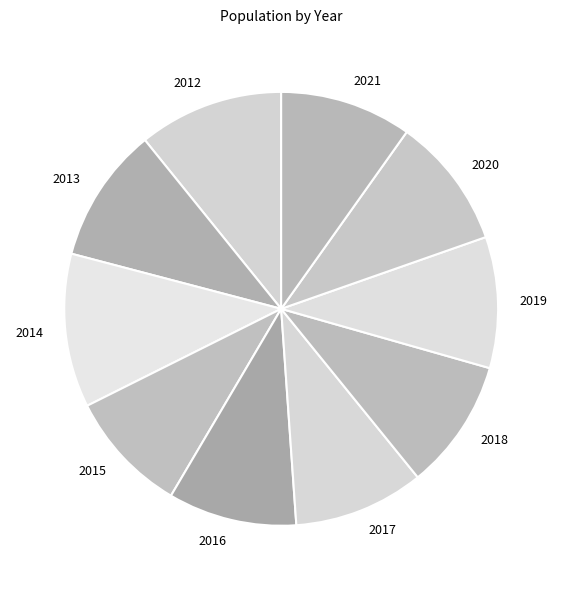

Combined, do 2020 and 2013 account for over 50%?

No